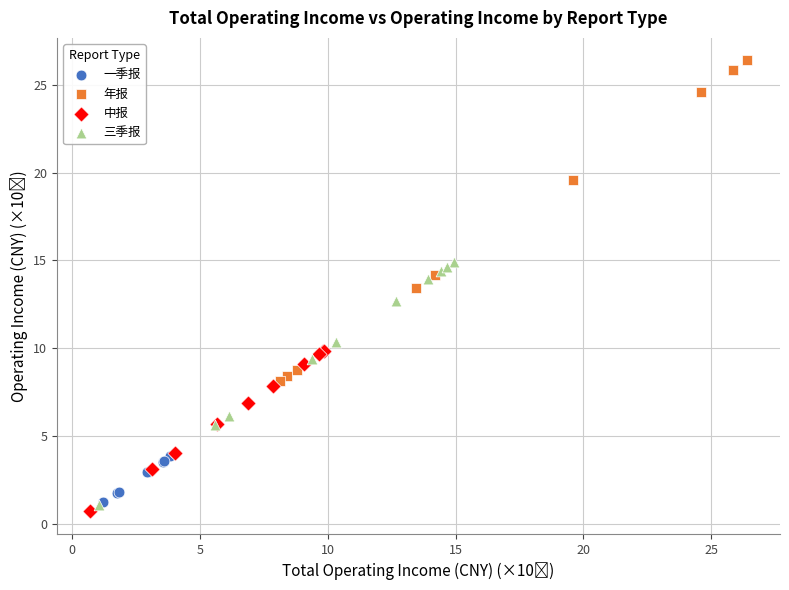

Which series reaches the maximum Y coordinate?

年报